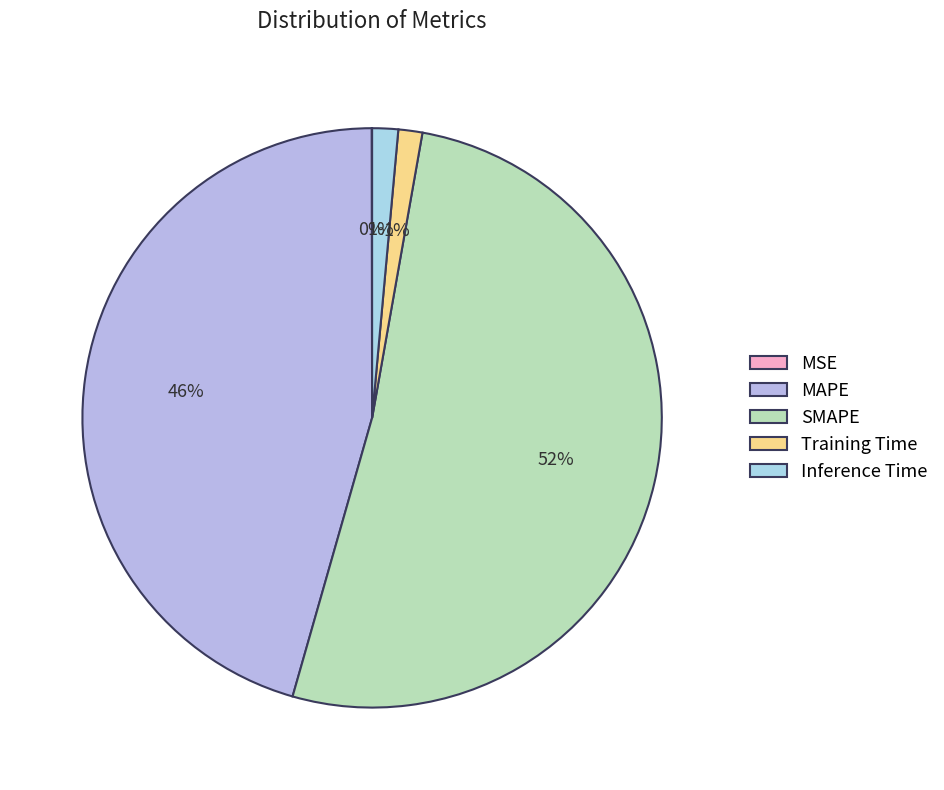

Rank the categories by value from lowest to highest.

MSE, Training Time, Inference Time, MAPE, SMAPE